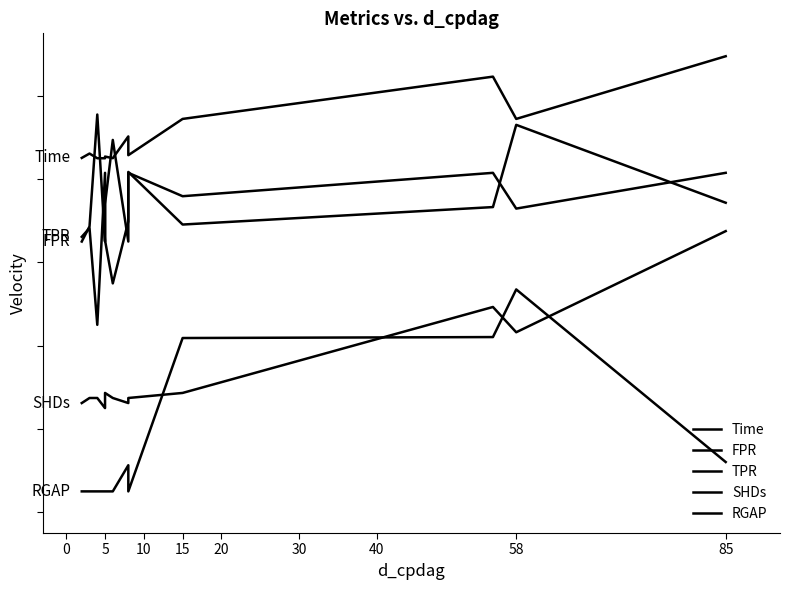

Which series has the largest total across all categories?

Time